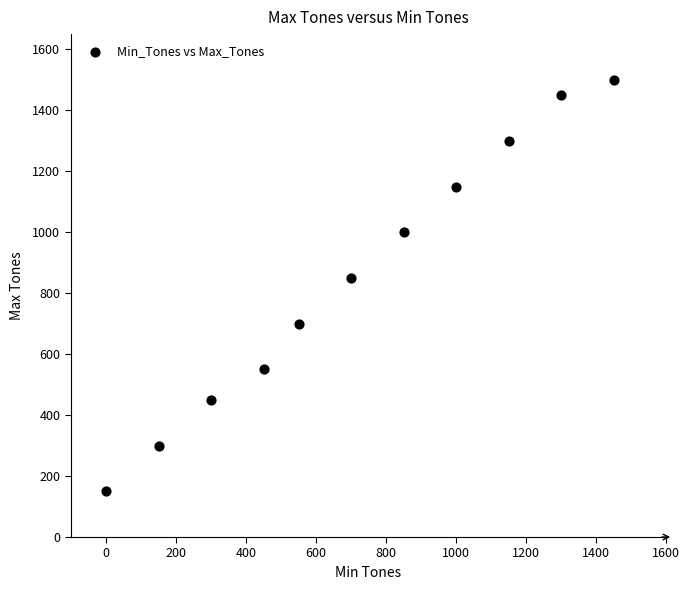

What Y value in the scatter plot is closest to 825?

850